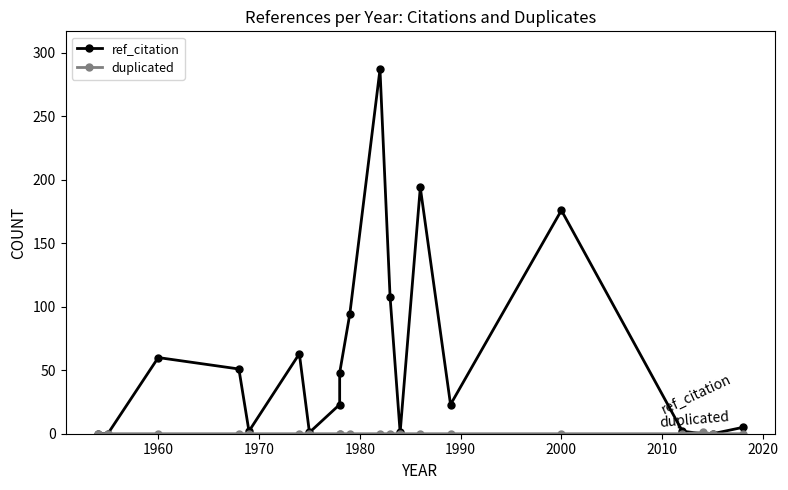

Reading left to right, extract all data points from this chart.

ref_citation: 0	0	60	51	2	63	1	23	48	94	287	108	1	194	23	176	2	0	0	5
duplicated: 0	0	0	0	0	0	0	0	0	0	0	0	0	0	0	0	0	1	0	0